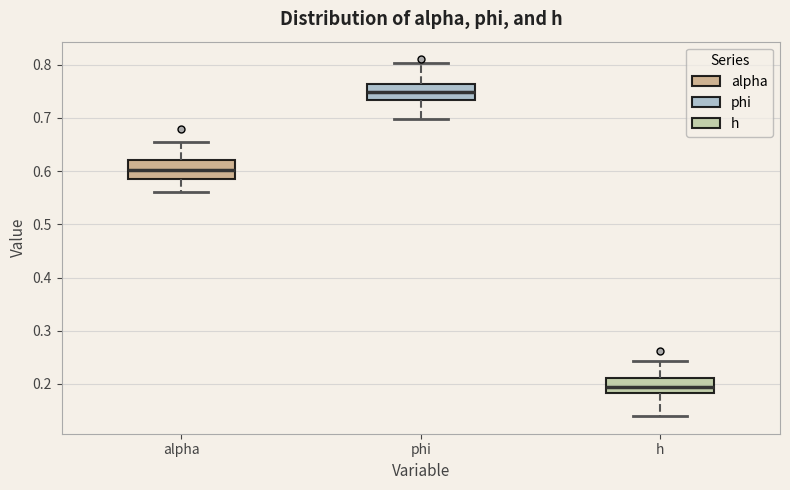

Where is the lower edge of the box for h on the y-axis? The values are not printed on the chart, so give them approximately, as read against the axis.

0.18